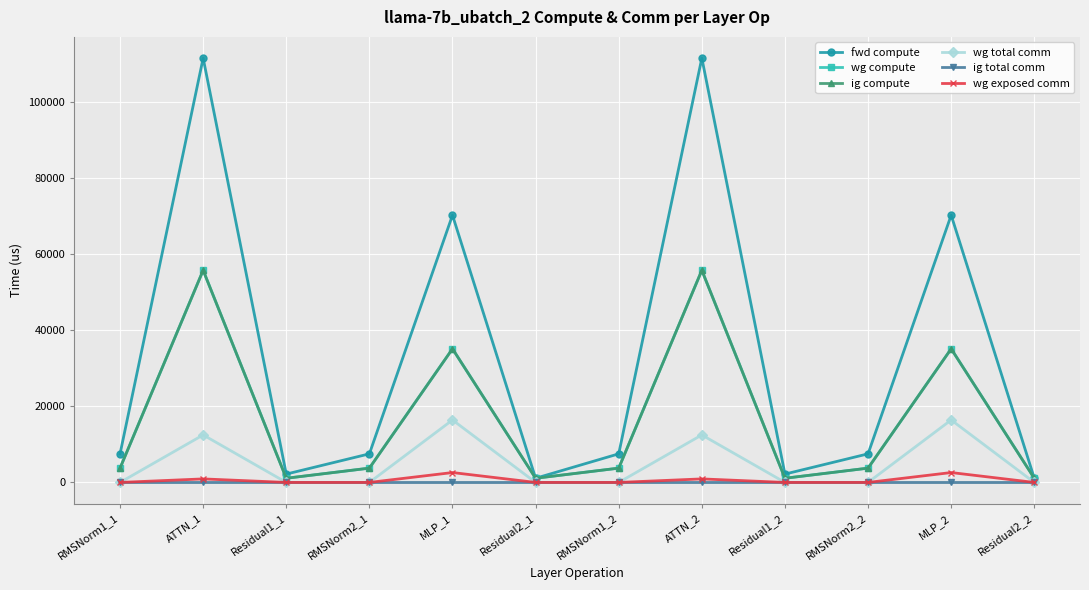

Where is the first local maximum for wg total comm?

ATTN_1